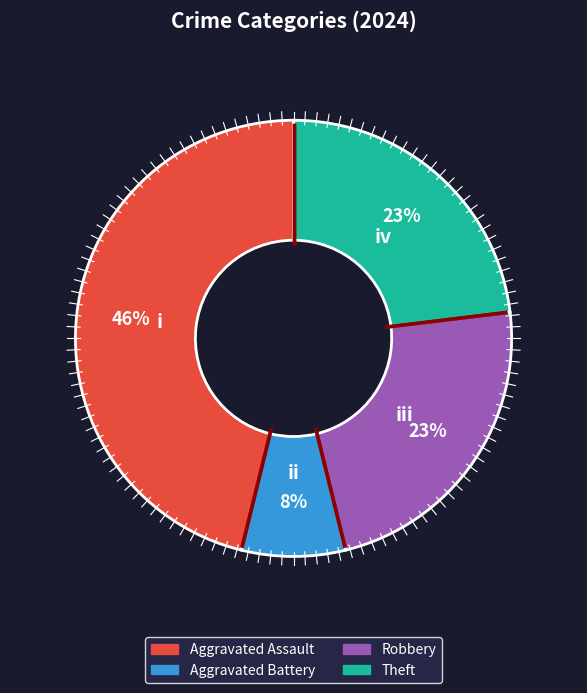

To the nearest percent, what is the difference between the largest and smallest slice percentages?

38%